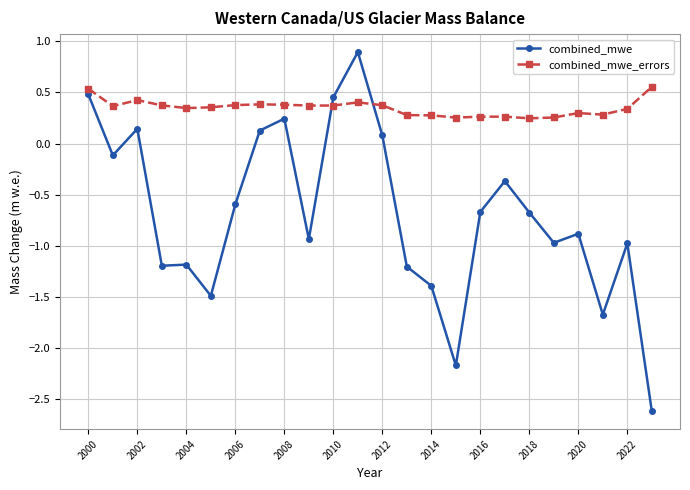

What is the greatest value displayed?

0.9